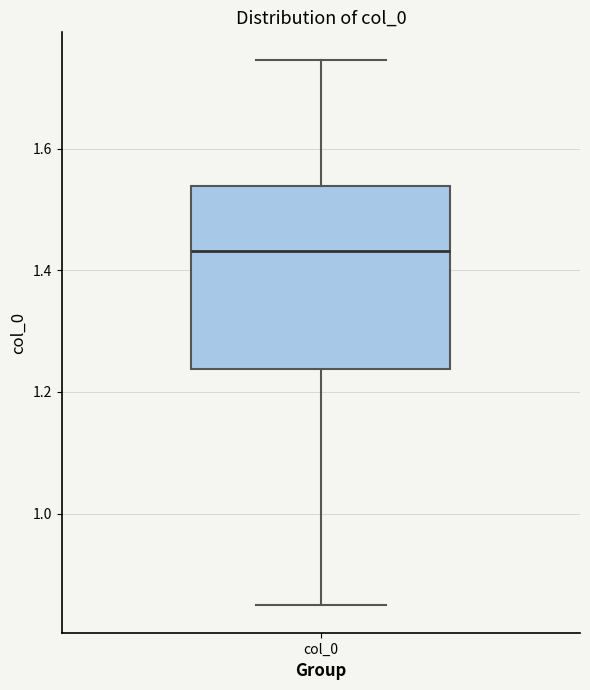

Where does the lower whisker of the box for col_0 end on the y-axis? The values are not printed on the chart, so give them approximately, as read against the axis.

0.84